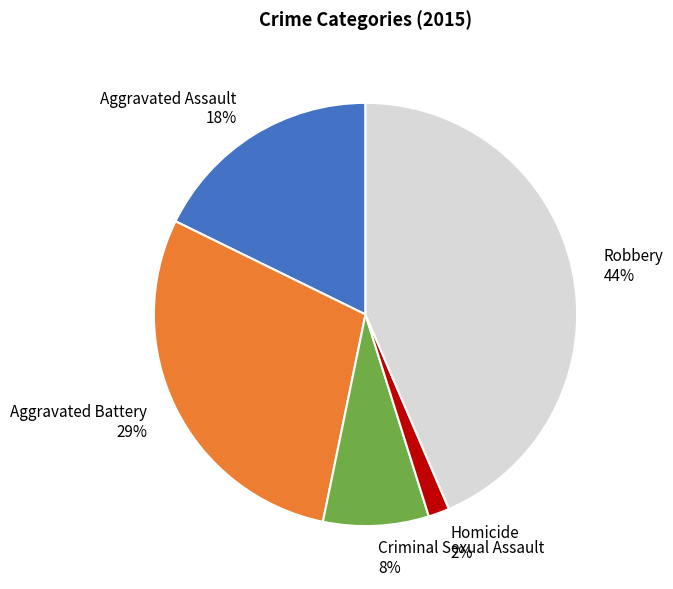

Which category has the smallest portion of the pie?

Homicide